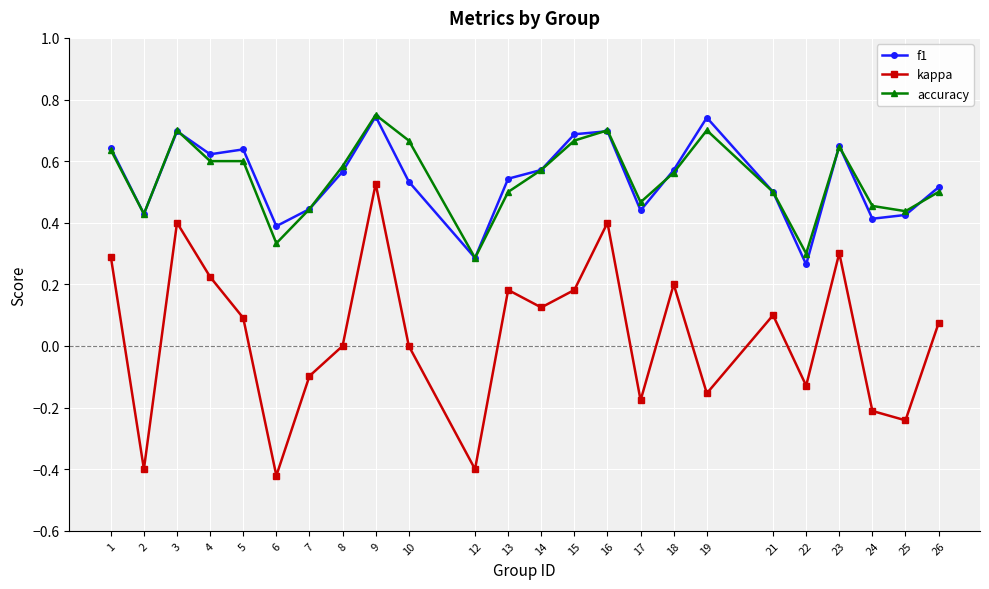

At which category does accuracy reach its first local peak?

3